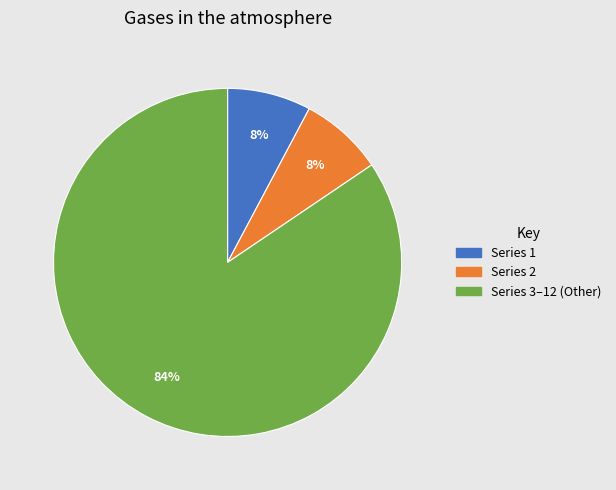

Is there any slice that represents more than half of the pie?

Yes